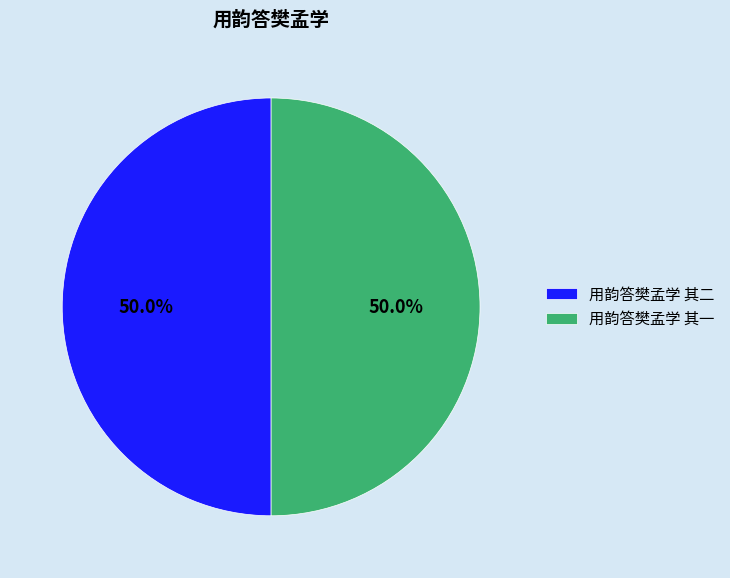

What portion of the pie excludes 用韵答樊孟学 其二?

50.0%